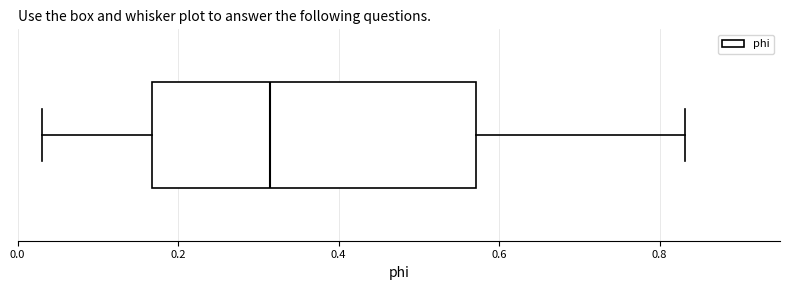

Transcribe this box plot: give where the median line is, the range the box spans, and where the two whiskers end, as read against the x-axis. The values are not printed on the chart, so give them approximately, as read against the axis.

median 0.32, box 0.16 to 0.58, whiskers 0.02 to 0.84